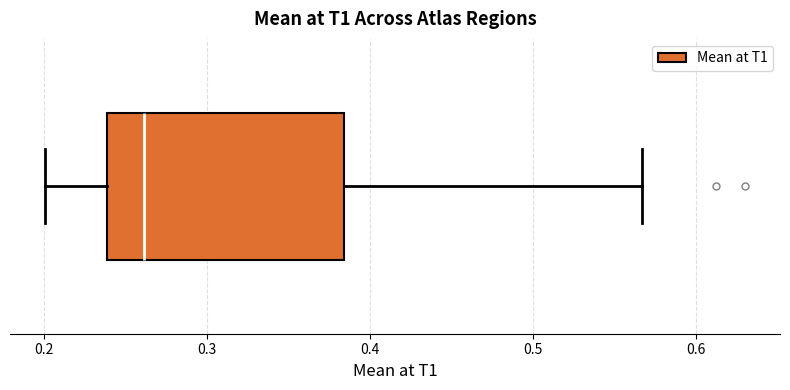

Where does the left whisker of the box end on the x-axis? The values are not printed on the chart, so give them approximately, as read against the axis.

0.20